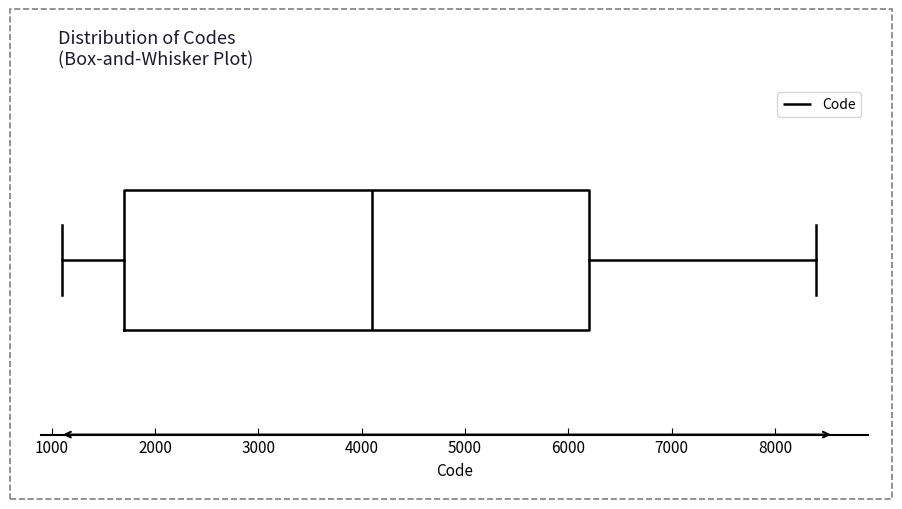

Read this box plot against the x-axis: the position of the median line, the range covered by the box, and the ends of both whiskers. The values are not printed on the chart, so give them approximately, as read against the axis.

median 4100, box 1700 to 6200, whiskers 1100 to 8400